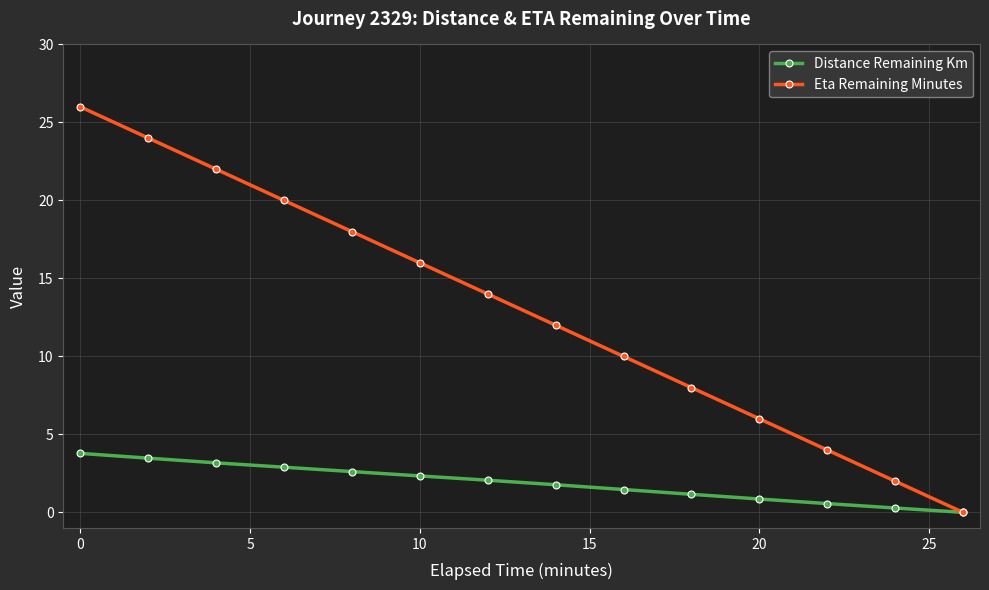

Which series has the largest total across all categories?

Eta Remaining Minutes